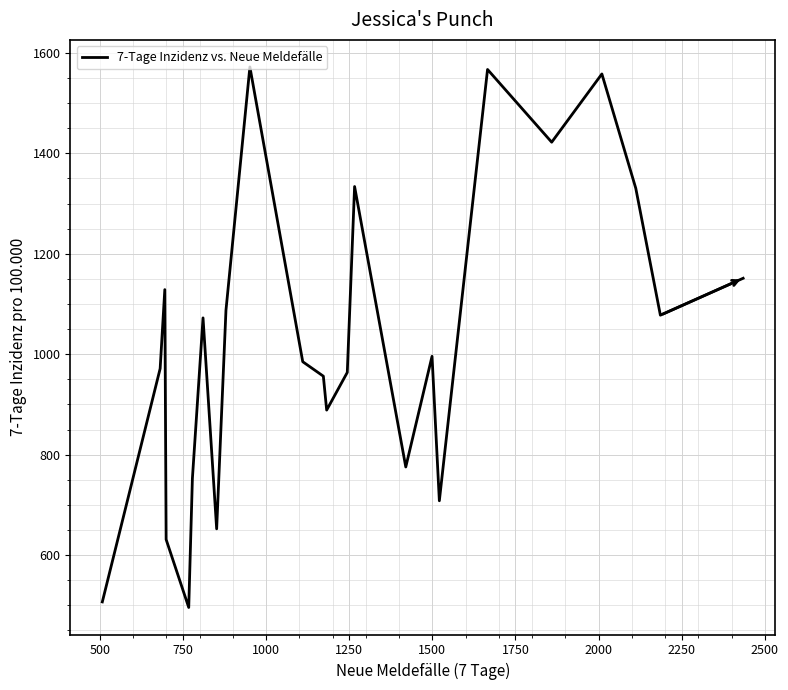

What is the difference between the maximum and minimum values?

1076.5